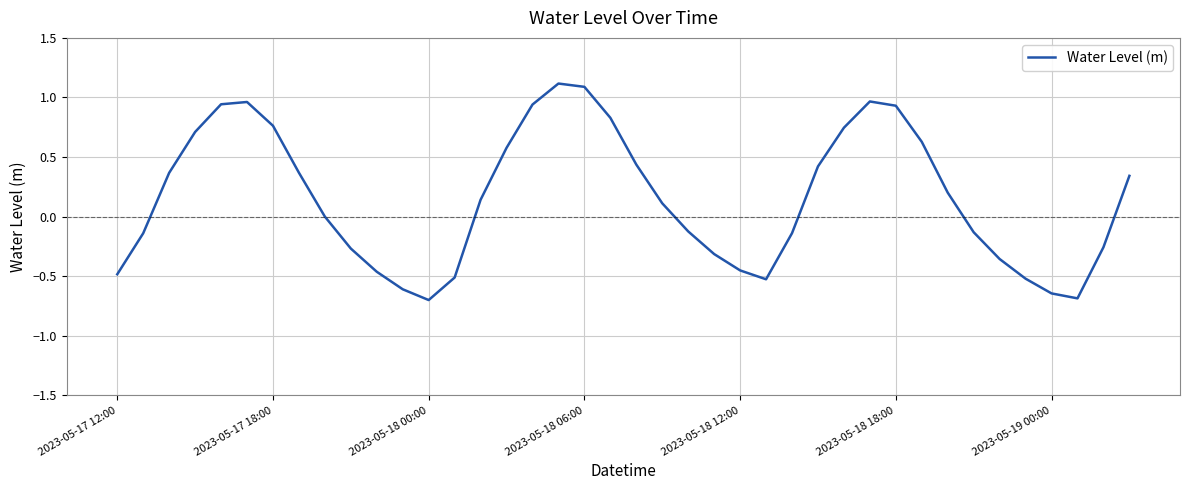

What is the difference between the maximum and minimum values?

1.8